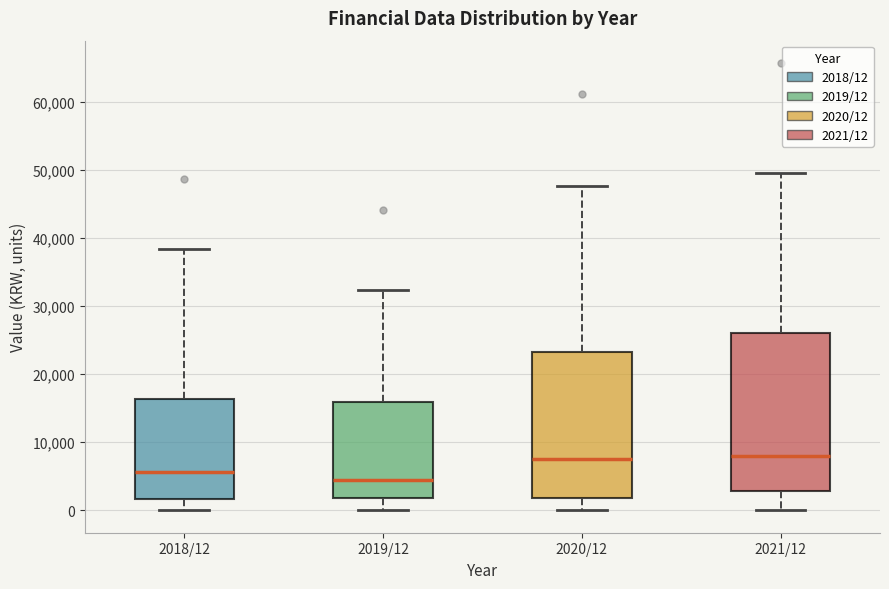

Reading left to right, transcribe this box plot: for each box, give where its median line is, the range the box spans, and where its two whiskers end, as read against the y-axis. The values are not printed on the chart, so give them approximately, as read against the axis.

2018/12: median 6000, box 2000 to 16000, whiskers 0 to 38000
2019/12: median 4000, box 2000 to 16000, whiskers 0 to 32000
2020/12: median 8000, box 2000 to 23000, whiskers 0 to 48000
2021/12: median 8000, box 3000 to 26000, whiskers 0 to 50000